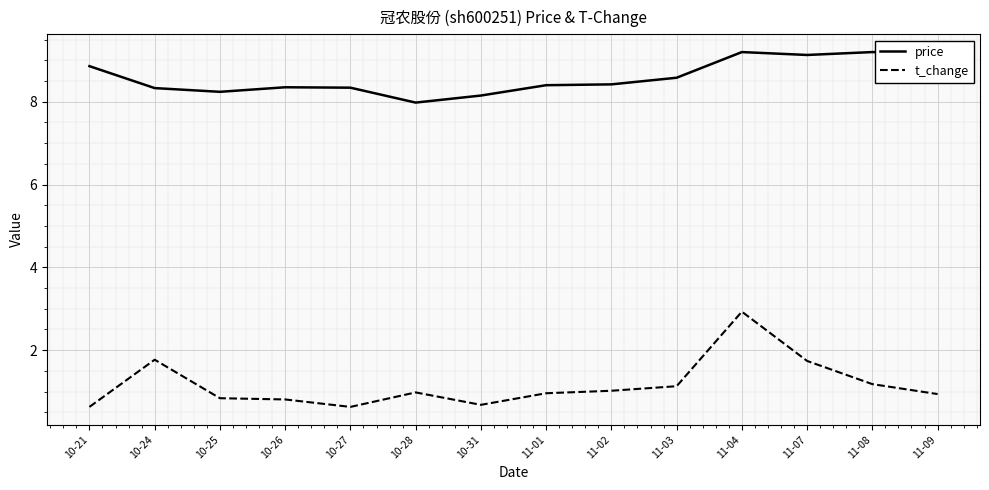

What position from the left is 10-21?

1